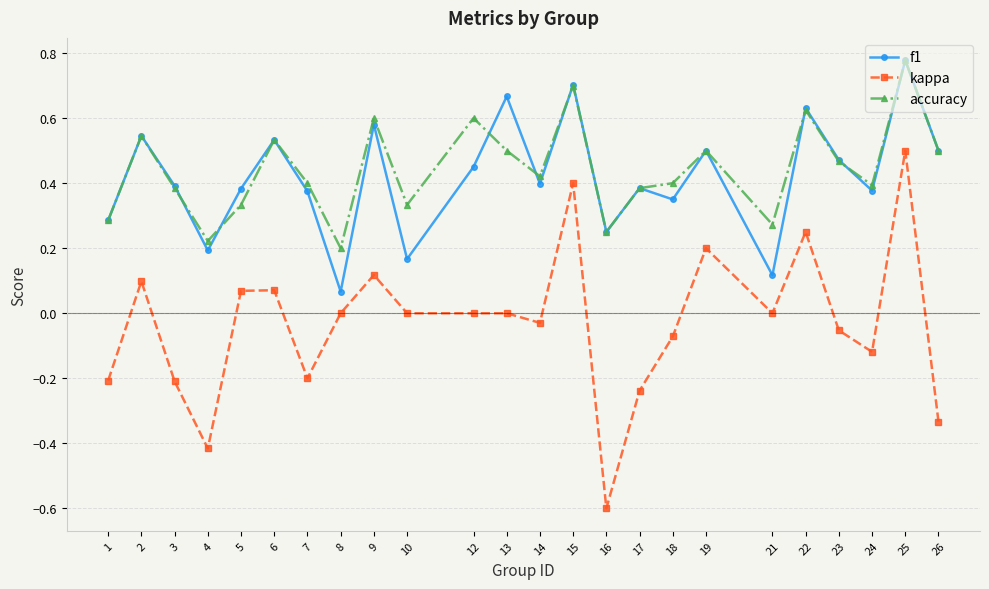

The value of kappa at 4 is -0.1. True or false?

False